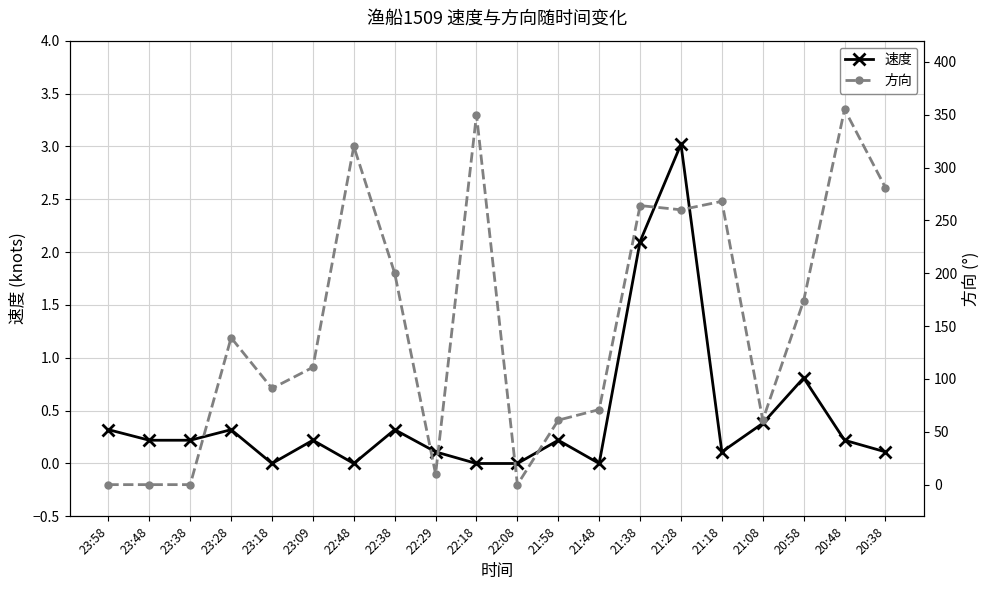

What is the label of the 19th point from the left?

20:48